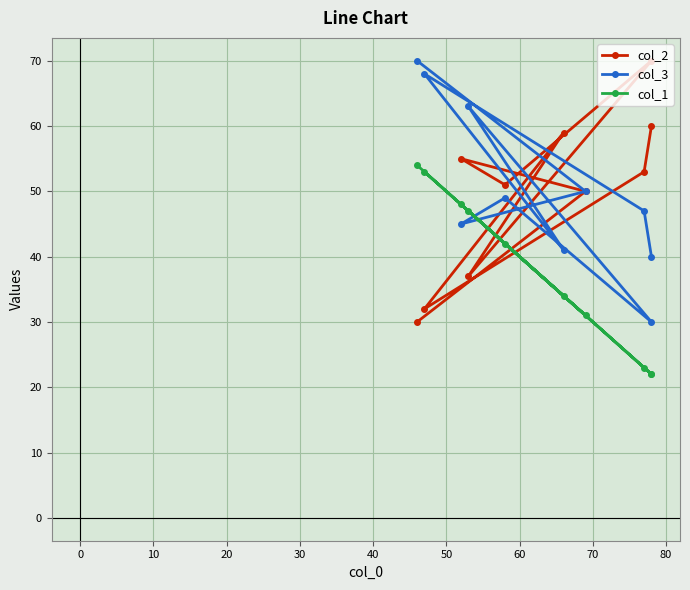

Reading left to right, list all the values displayed in this chart.

col_2: 60	53	32	59	37	70	51	55	50	30
col_3: 40	47	68	41	63	30	49	45	50	70
col_1: 22	23	53	34	47	22	42	48	31	54